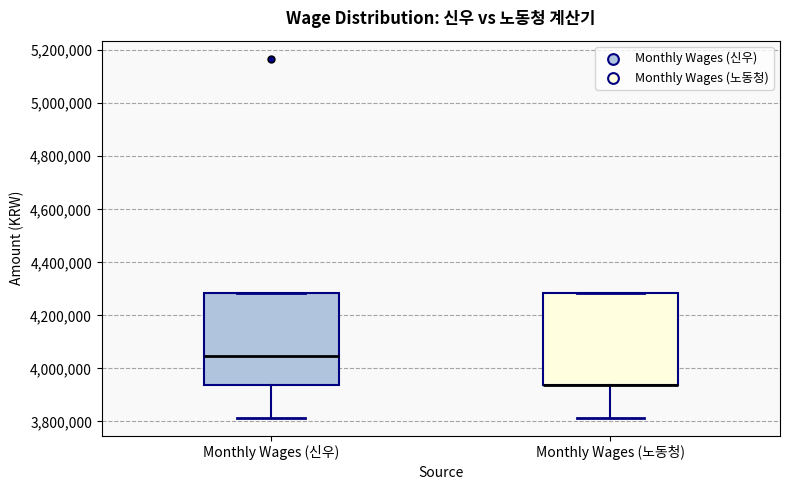

Reading left to right, read every box against the y-axis: the position of its median line, the range the box covers, and the ends of its whiskers. The values are not printed on the chart, so give them approximately, as read against the axis.

Monthly Wages (신우): median 4040000, box 3940000 to 4280000, whiskers 3820000 to 4280000
Monthly Wages (노동청): median 3940000 (drawn on the box's lower edge), box 3940000 to 4280000, whiskers 3820000 to 4280000